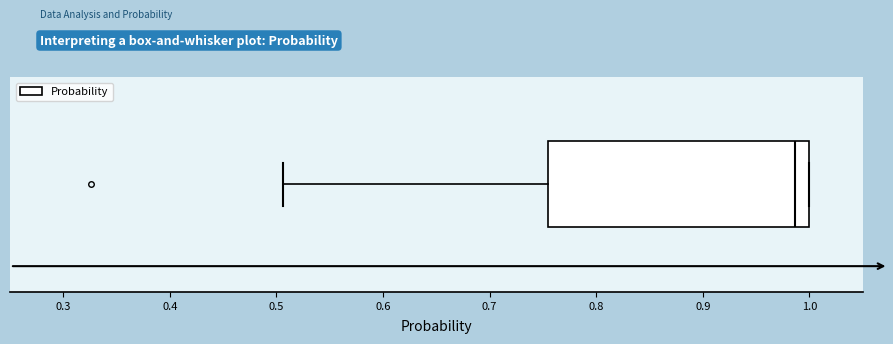

Read this box plot against the x-axis: the position of the median line, the range covered by the box, and the ends of both whiskers. The values are not printed on the chart, so give them approximately, as read against the axis.

median 0.99, box 0.76 to 1.00, whiskers 0.51 to 1.00